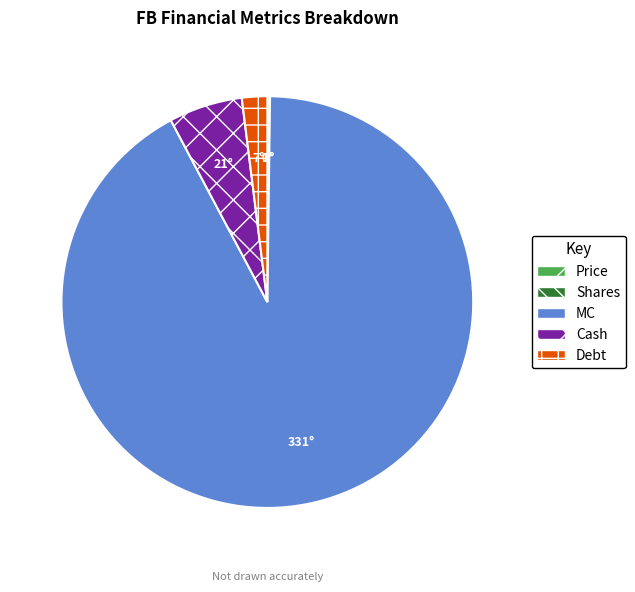

Is it true that Cash is 6% of the pie?

True